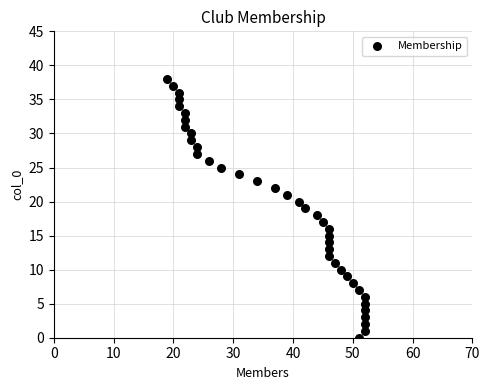

What is the range of Y values (max minus min)?

38